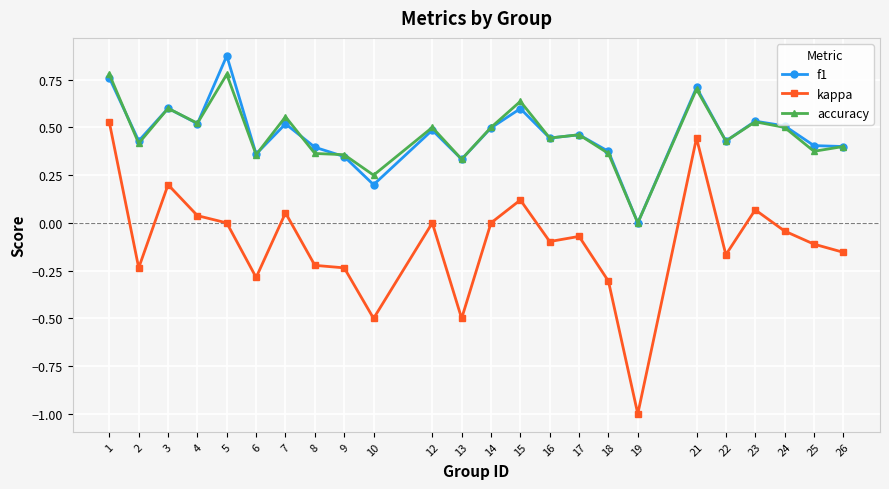

What is the value of the f1 point at the 19th from the left?

0.7